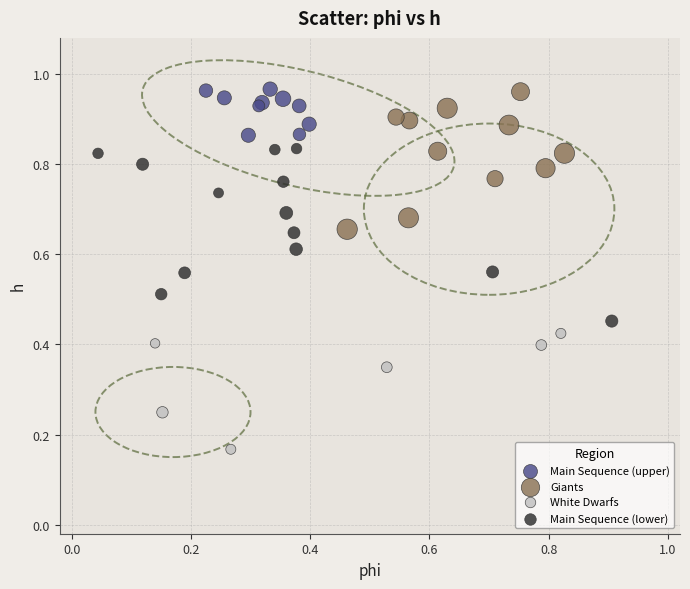

Which series contains the lowest Y value?

White Dwarfs